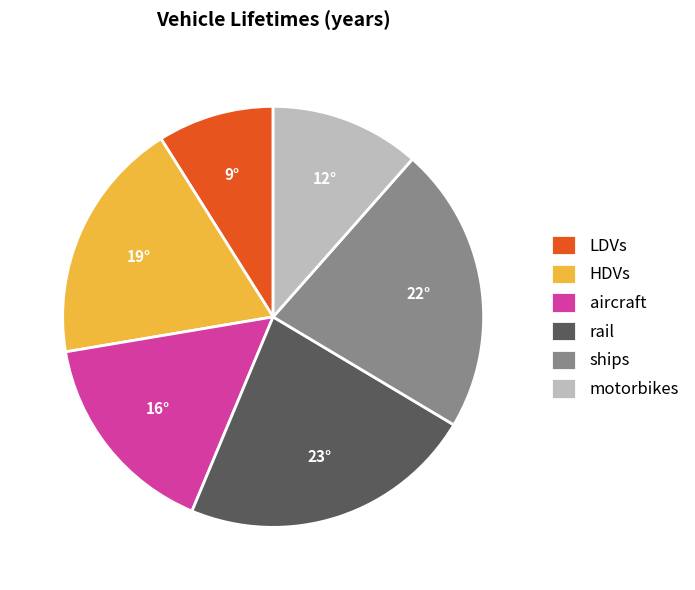

Which slice is the largest?

rail